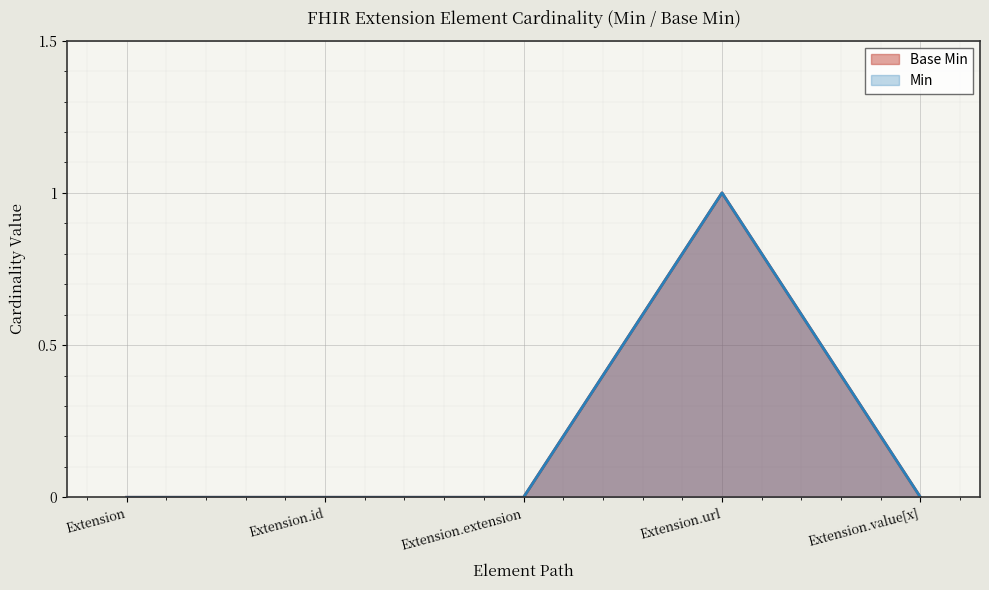

At which label is the value closest to 0?

Extension